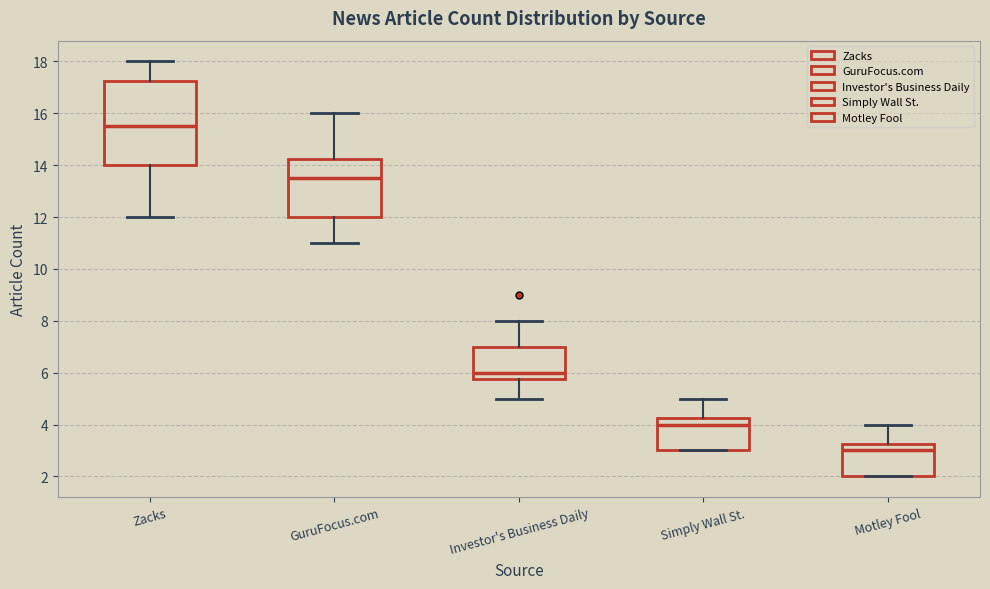

Reading left to right, read every box against the y-axis: the position of its median line, the range the box covers, and the ends of its whiskers. The values are not printed on the chart, so give them approximately, as read against the axis.

Zacks: median 15.6, box 14.0 to 17.2, whiskers 12.0 to 18.0
GuruFocus.com: median 13.6, box 12.0 to 14.2, whiskers 11.0 to 16.0
Investor's Business Daily: median 6.0, box 5.8 to 7.0, whiskers 5.0 to 8.0
Simply Wall St.: median 4.0, box 3.0 to 4.2, whiskers 3.0 to 5.0
Motley Fool: median 3.0, box 2.0 to 3.2, whiskers 2.0 to 4.0